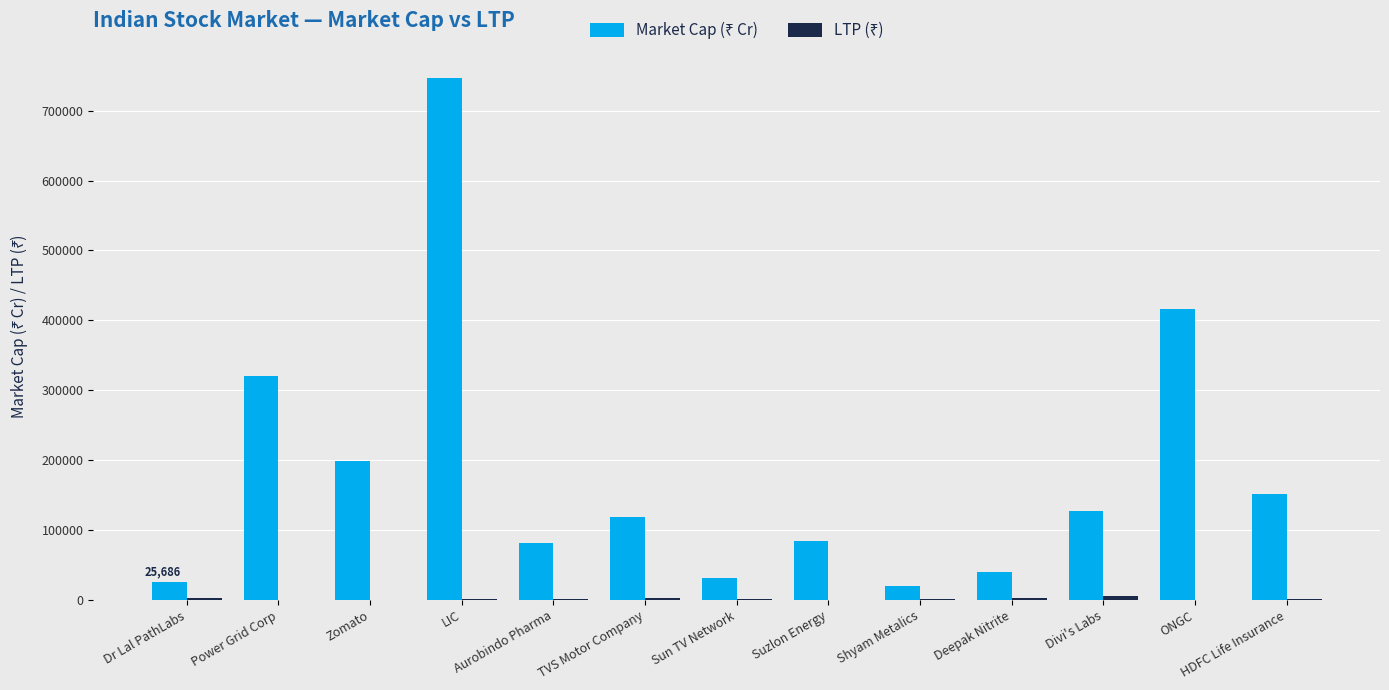

Which label corresponds to the largest value in the chart?

LIC